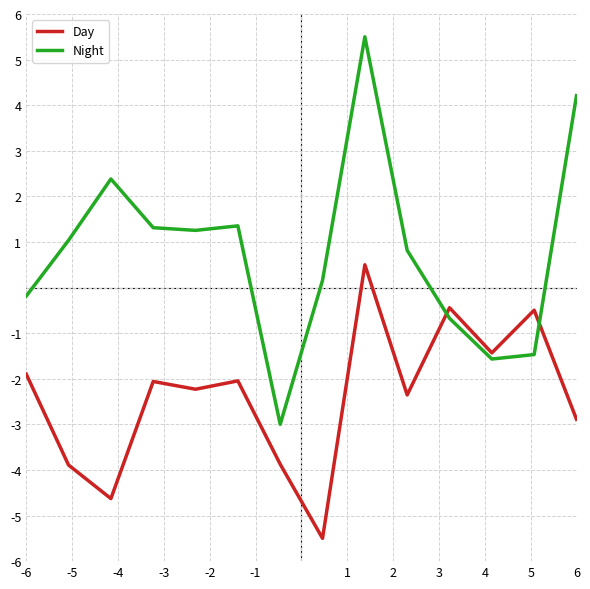

List the series in order of their peak value, lowest first.

Day, Night